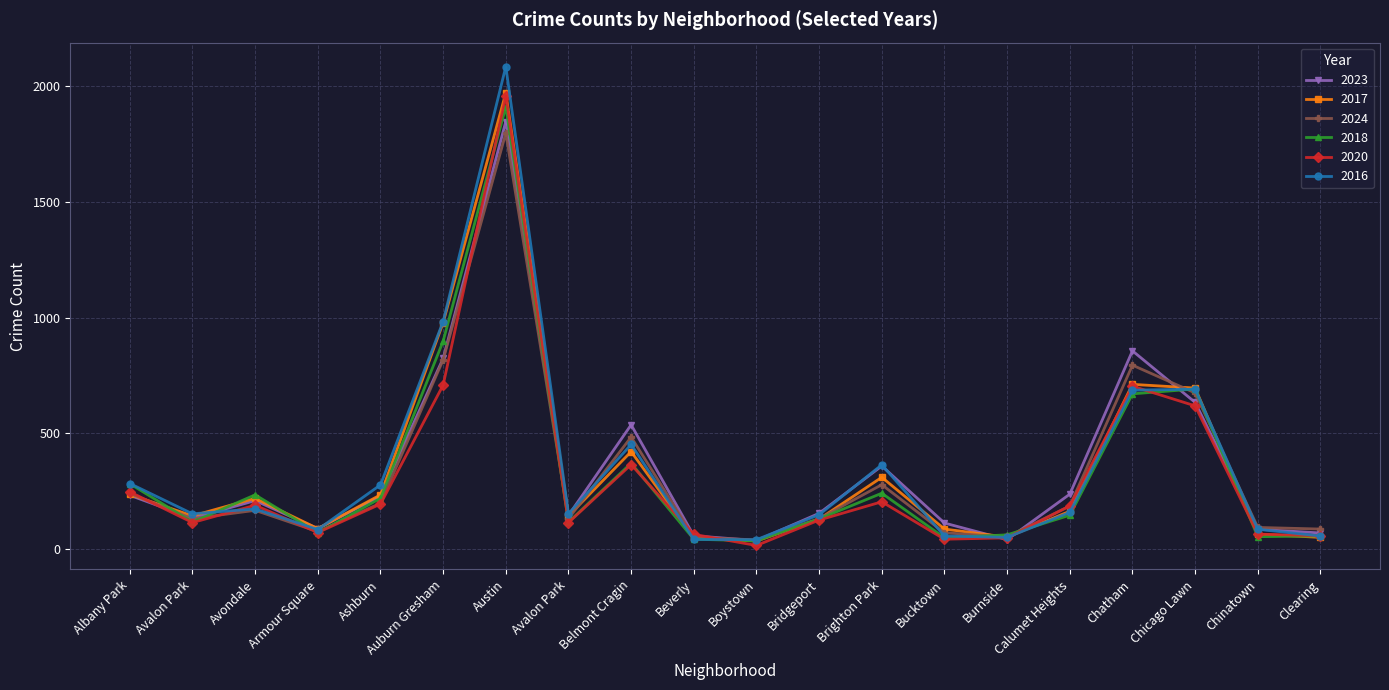

What value does the 2018 series have at Armour Square, to the nearest 100?

100